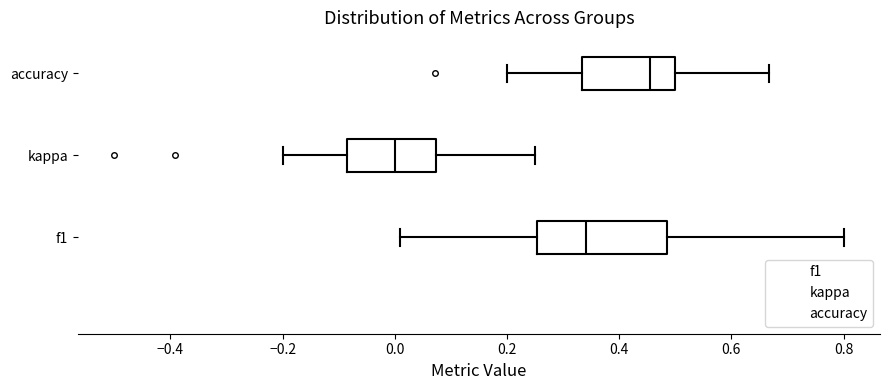

Comparing the boxes themselves (not the whiskers), which one is the widest?

f1